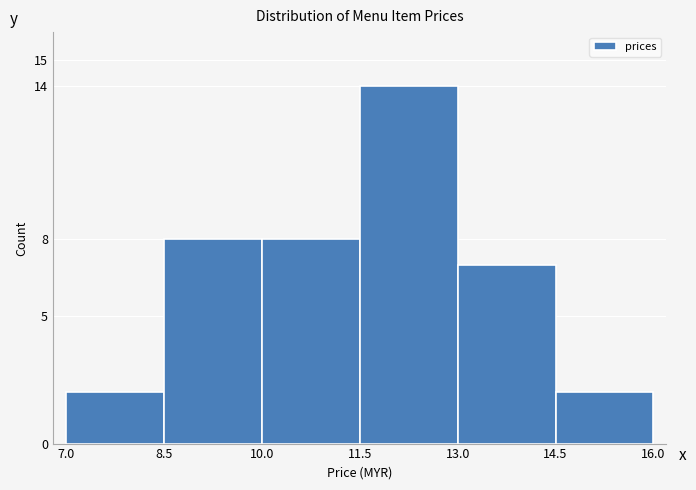

What is the height of the bar covering 11.5 to 13.0 on the x-axis? The values are not printed on the chart, so give them approximately, as read against the axis.

14